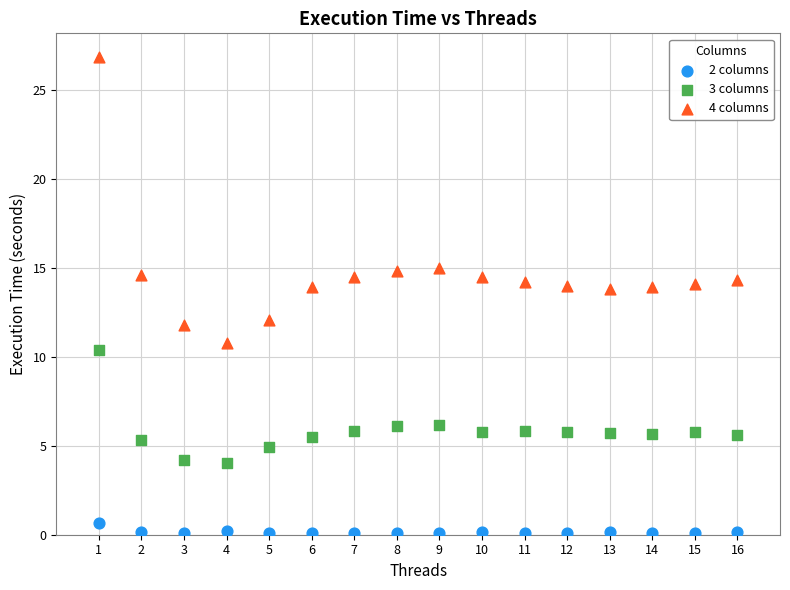

Which series has the widest spread of Y values?

4 columns